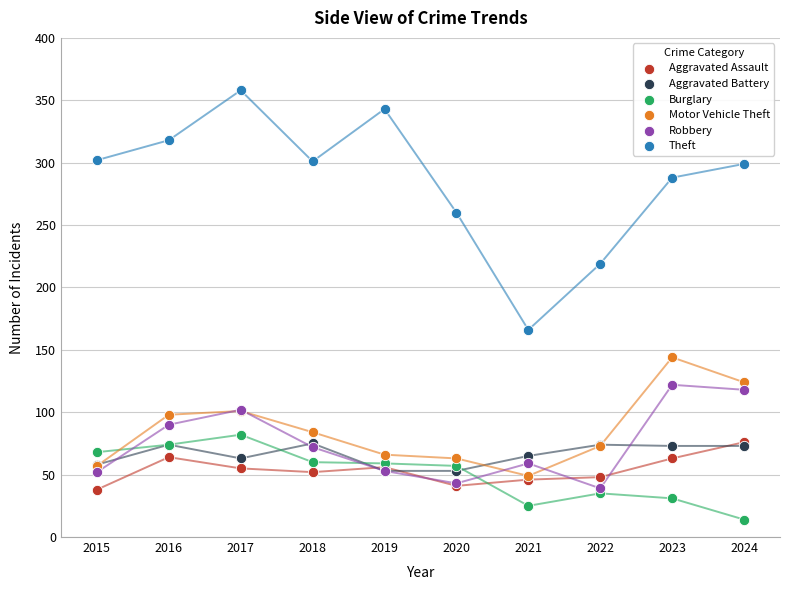

What are all the series names shown in the legend?

Aggravated Assault, Aggravated Battery, Burglary, Motor Vehicle Theft, Robbery, Theft